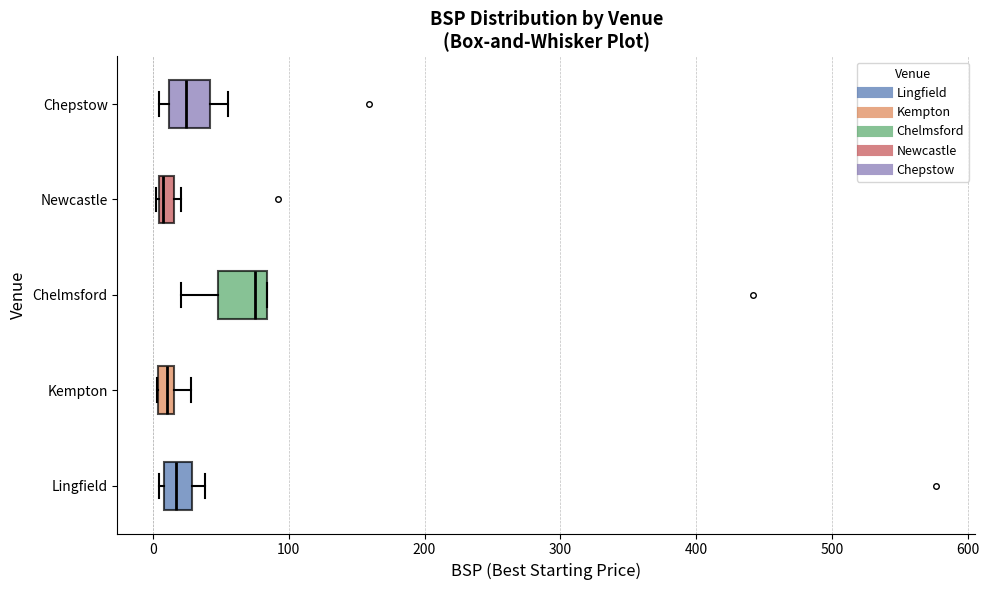

Where does the median line of the box for Kempton sit on the x-axis? The values are not printed on the chart, so give them approximately, as read against the axis.

10